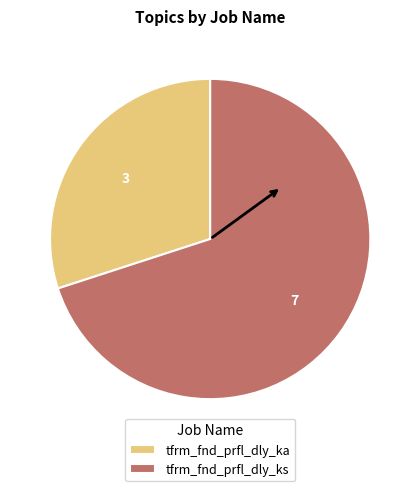

True or false: tfrm_fnd_prfl_dly_ka accounts for 30% of the total.

True